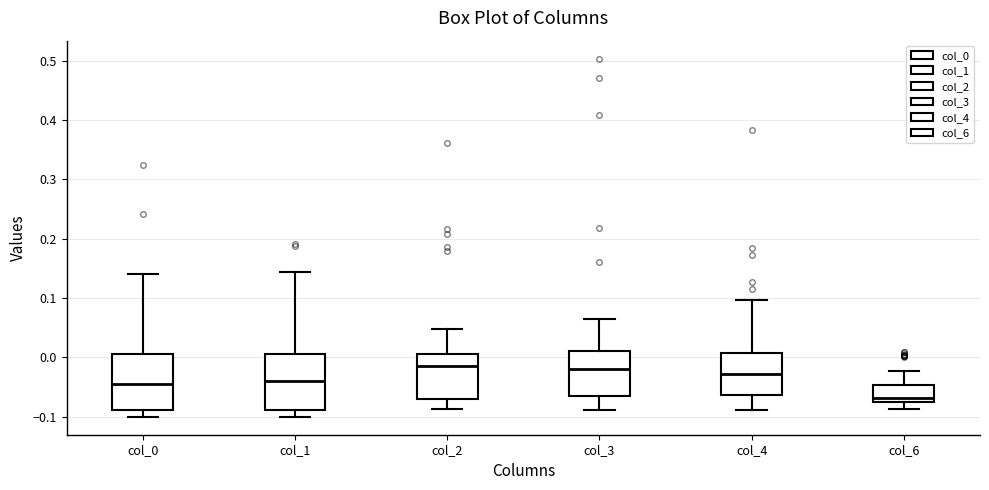

Reading left to right, transcribe this box plot: for each box, give where its median line is, the range the box spans, and where its two whiskers end, as read against the y-axis. The values are not printed on the chart, so give them approximately, as read against the axis.

col_0: median -0.04, box -0.09 to 0.01, whiskers -0.10 to 0.14
col_1: median -0.04, box -0.09 to 0.01, whiskers -0.10 to 0.14
col_2: median -0.01, box -0.07 to 0.01, whiskers -0.09 to 0.05
col_3: median -0.02, box -0.06 to 0.01, whiskers -0.09 to 0.06
col_4: median -0.03, box -0.06 to 0.01, whiskers -0.09 to 0.10
col_6: median -0.07 (just above the box's lower edge), box -0.07 to -0.05, whiskers -0.09 to -0.02